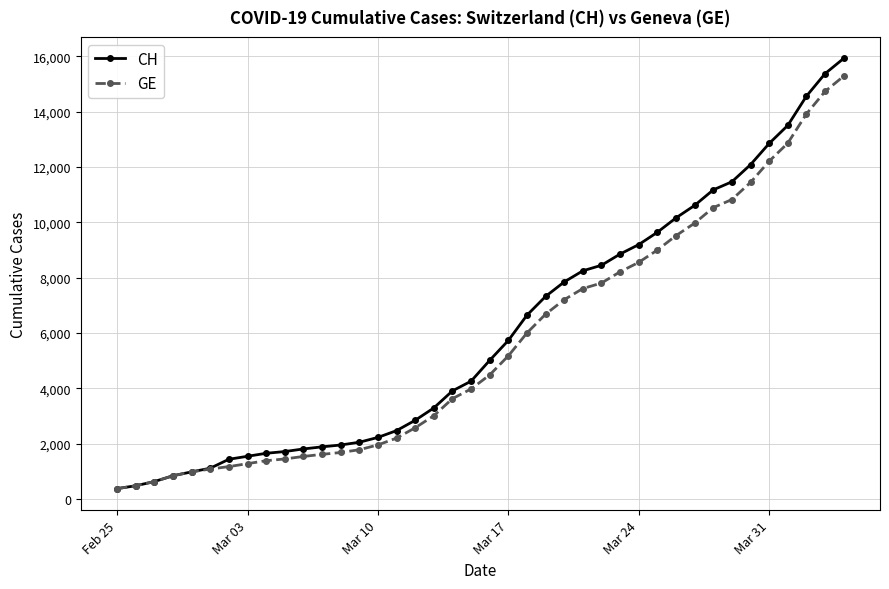

What is the difference between the maximum and minimum values in the CH series?

15551